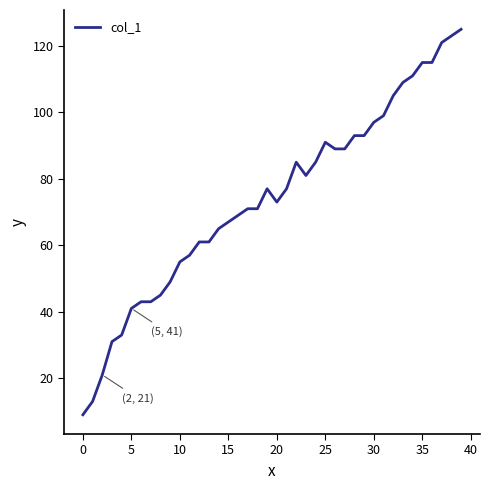

What is the difference between the maximum and minimum values?

116